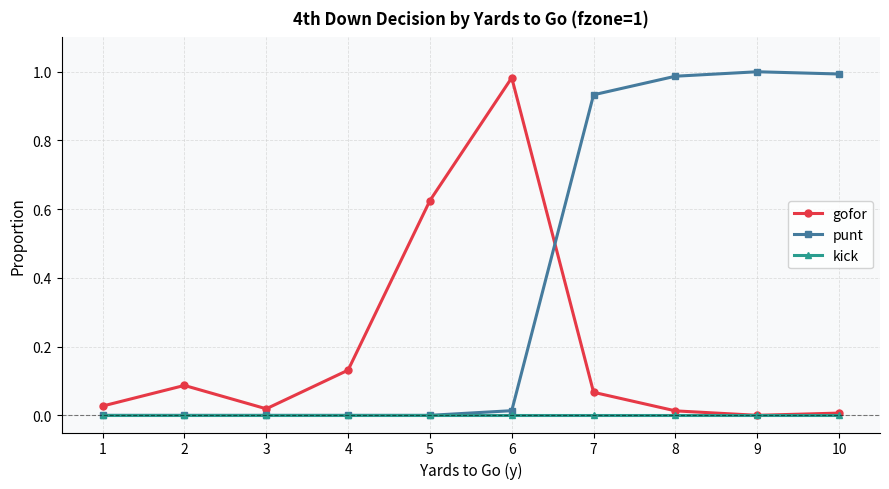

Which series has the largest total across all categories?

punt